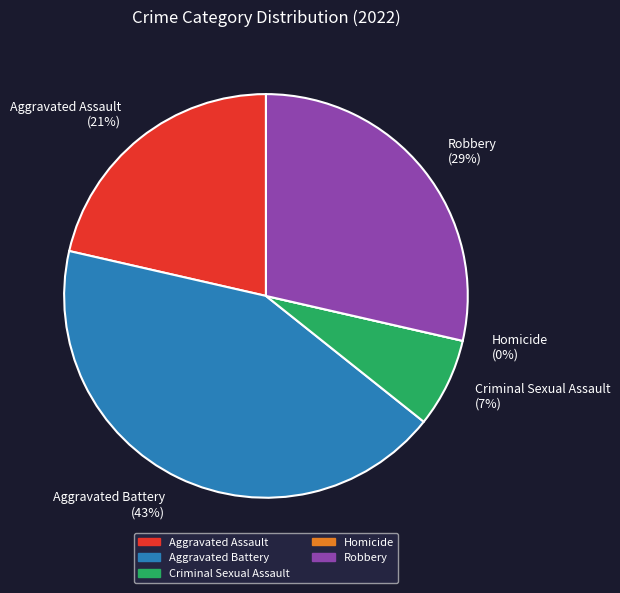

To the nearest percent, what percentage of the pie is Robbery?

29%